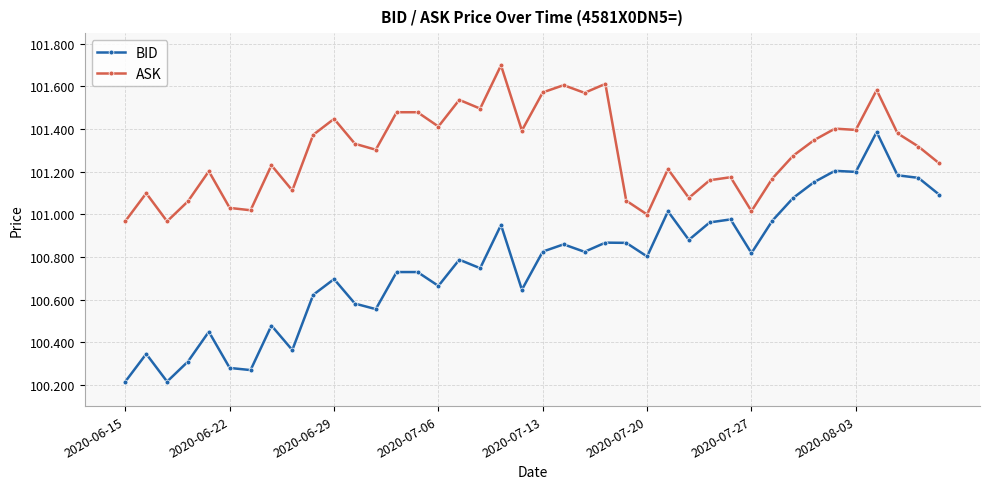

True or false: ASK has more than 2 points higher than both neighbors.

True